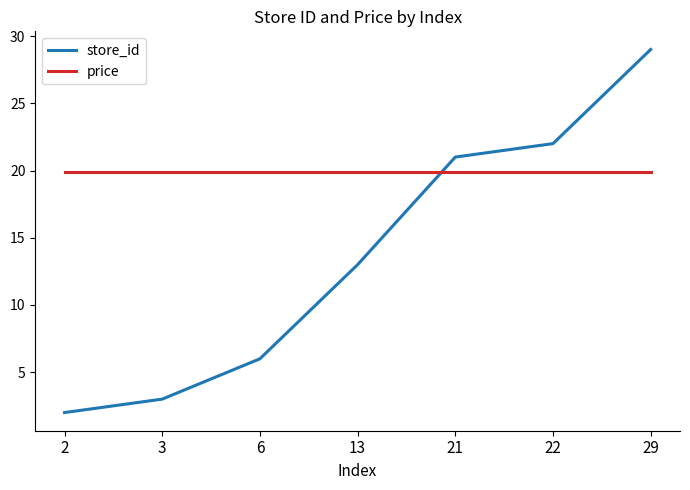

Rank the series by their average value, from highest to lowest.

price, store_id